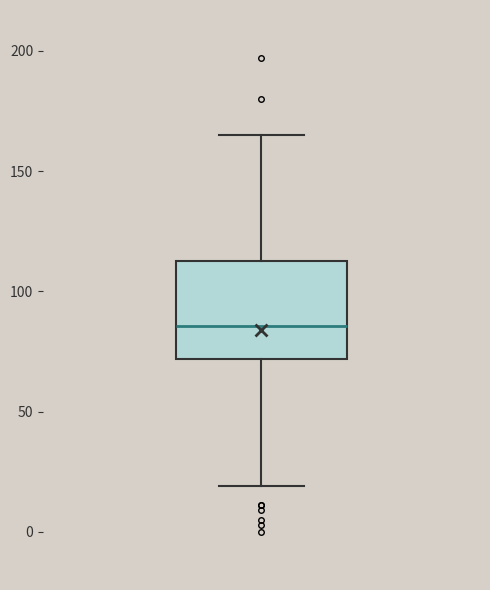

Where does the upper whisker of the box end on the y-axis? The values are not printed on the chart, so give them approximately, as read against the axis.

165